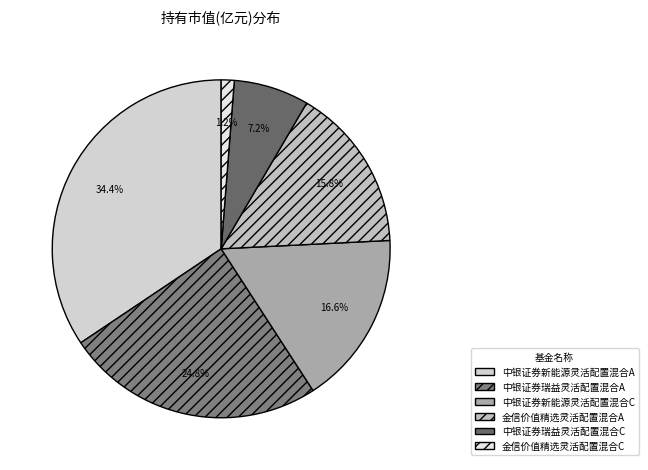

Rank the categories by value from highest to lowest.

中银证券新能源灵活配置混合A, 中银证券瑞益灵活配置混合A, 中银证券新能源灵活配置混合C, 金信价值精选灵活配置混合A, 中银证券瑞益灵活配置混合C, 金信价值精选灵活配置混合C